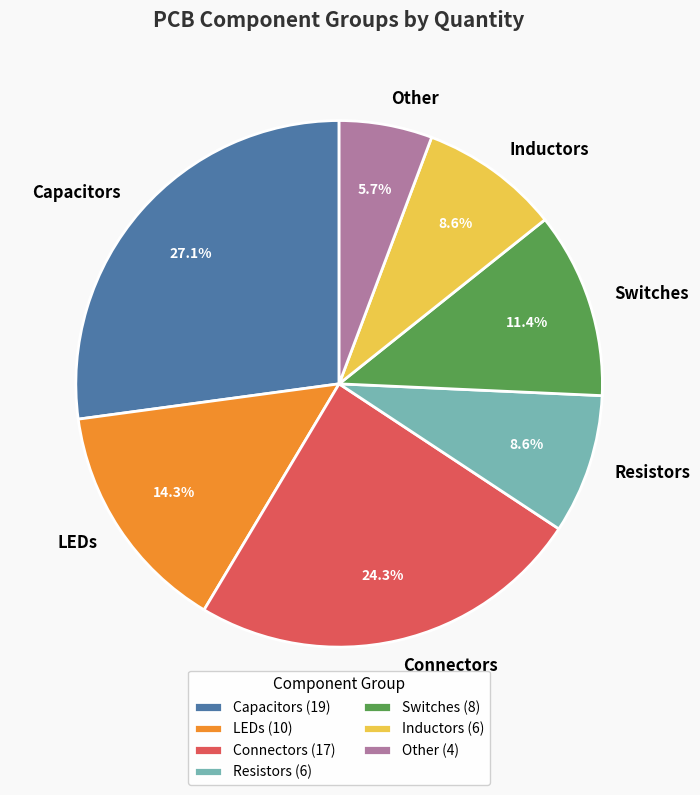

How much of the chart is everything except Connectors?

75.7%